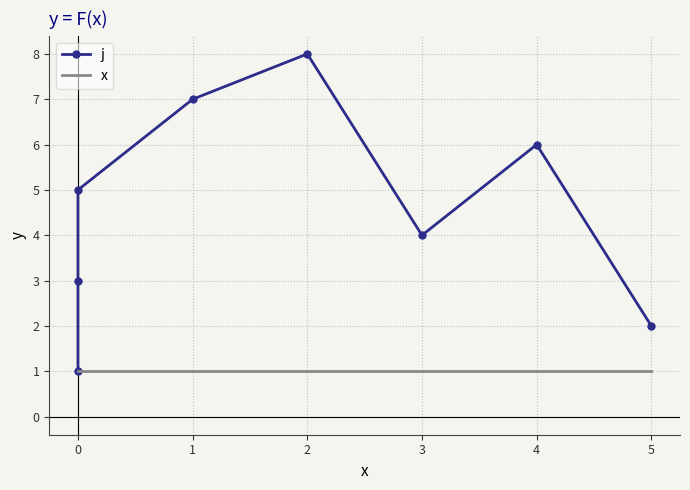

Reading right to left, transcribe all the data shown in this chart.

j: 2	6	4	8	7	5	3	1
x: 1	1	1	1	1	1	1	1